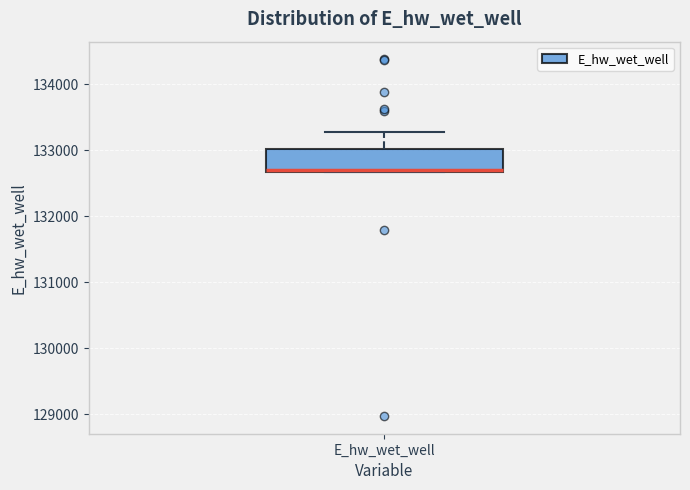

Transcribe this box plot: give where the median line is, the range the box spans, and where the two whiskers end, as read against the y-axis. The values are not printed on the chart, so give them approximately, as read against the axis.

median 132700 (drawn on the box's lower edge), box 132700 to 133000, whiskers 132700 to 133300